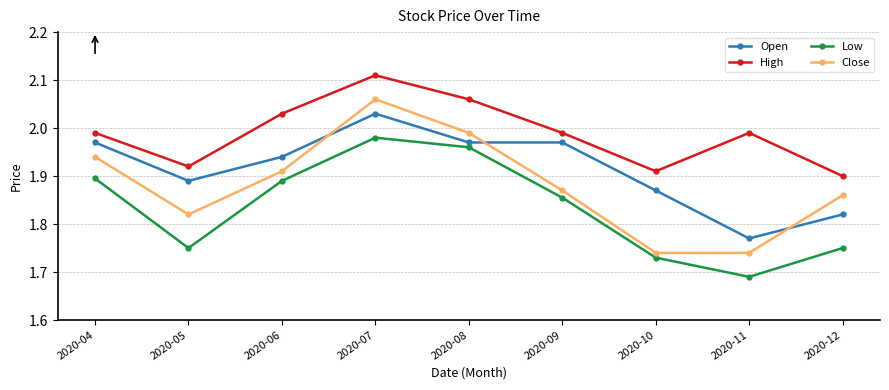

Which series has the largest range (max minus min)?

Close